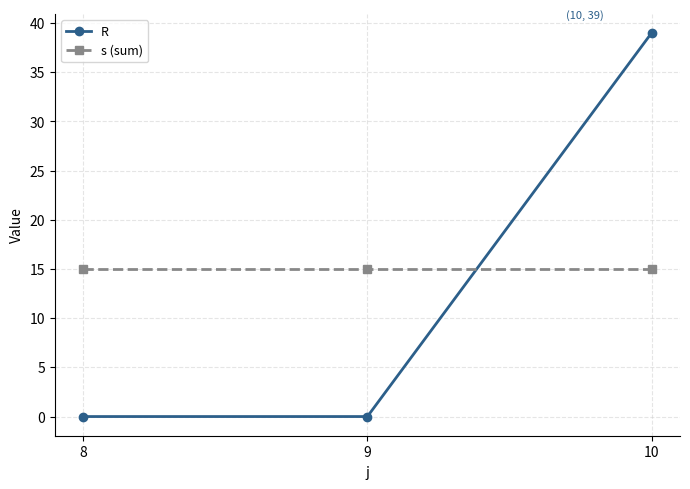

List the series in order of their overall mean, highest first.

s (sum), R